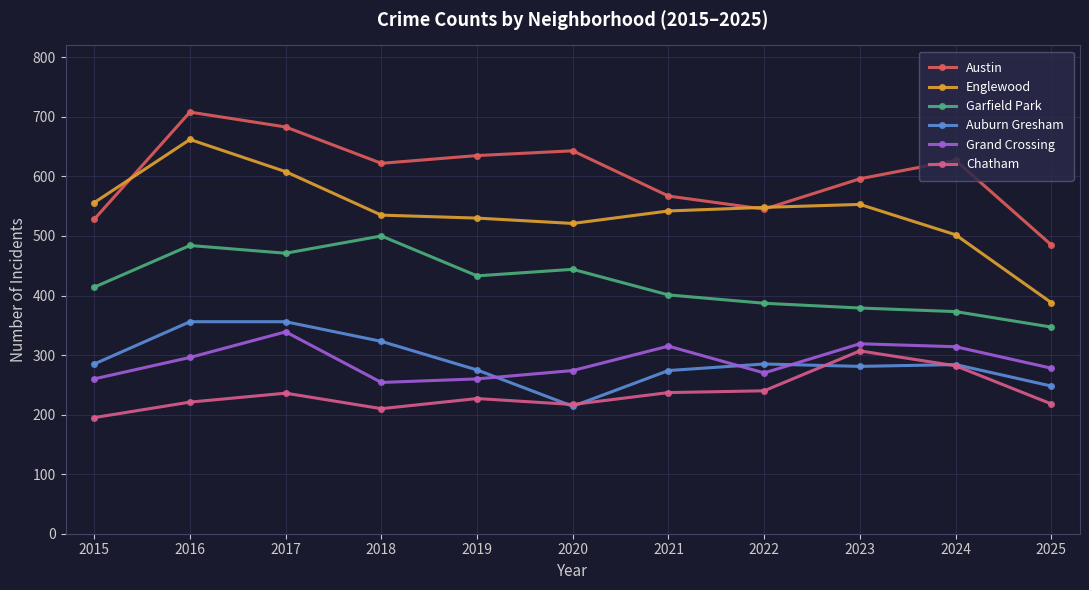

At how many categories does at least one series exceed 338?

11